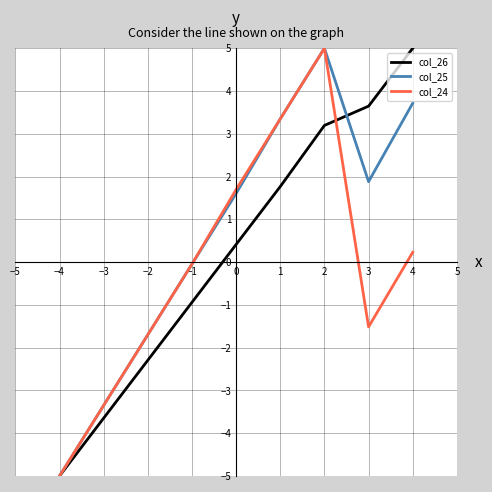

List the series in order of their overall mean, lowest first.

col_24, col_26, col_25